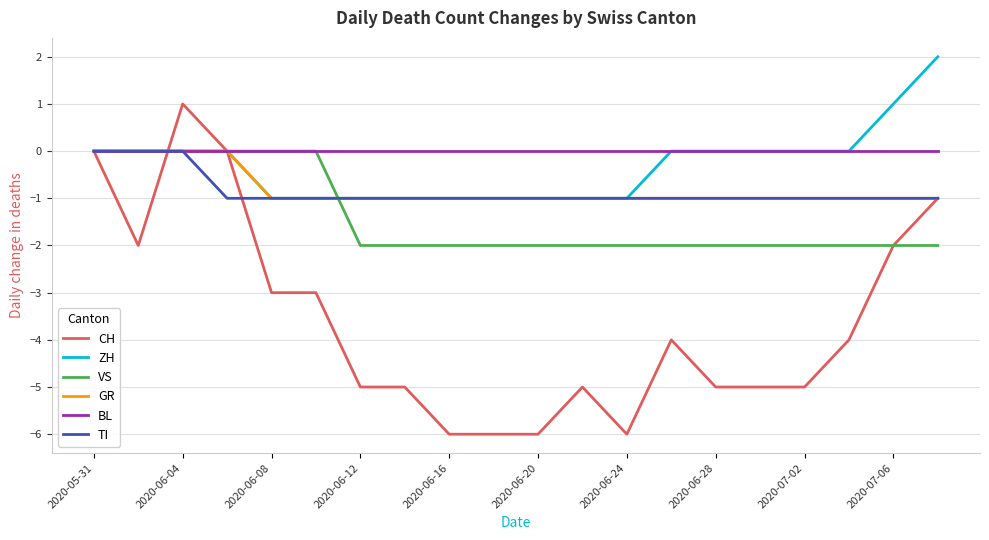

What is the minimum value shown in the chart?

-6